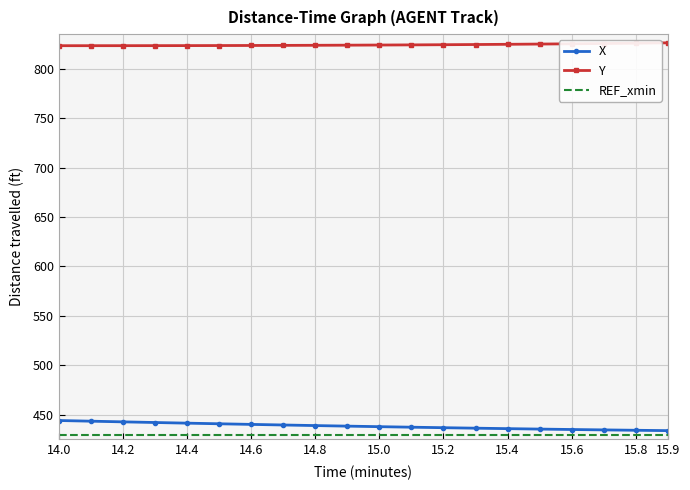

True or false: REF_xmin and Y intersect in this chart.

False